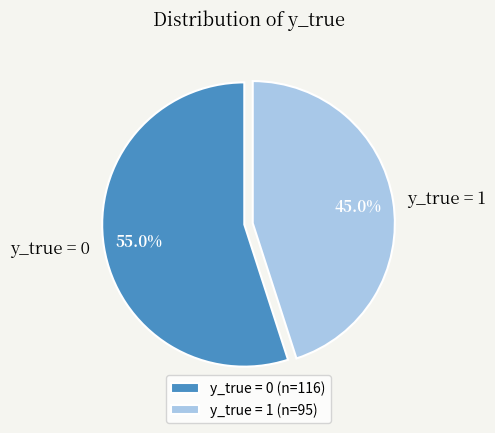

Does y_true = 1 represent more than half of the total?

No